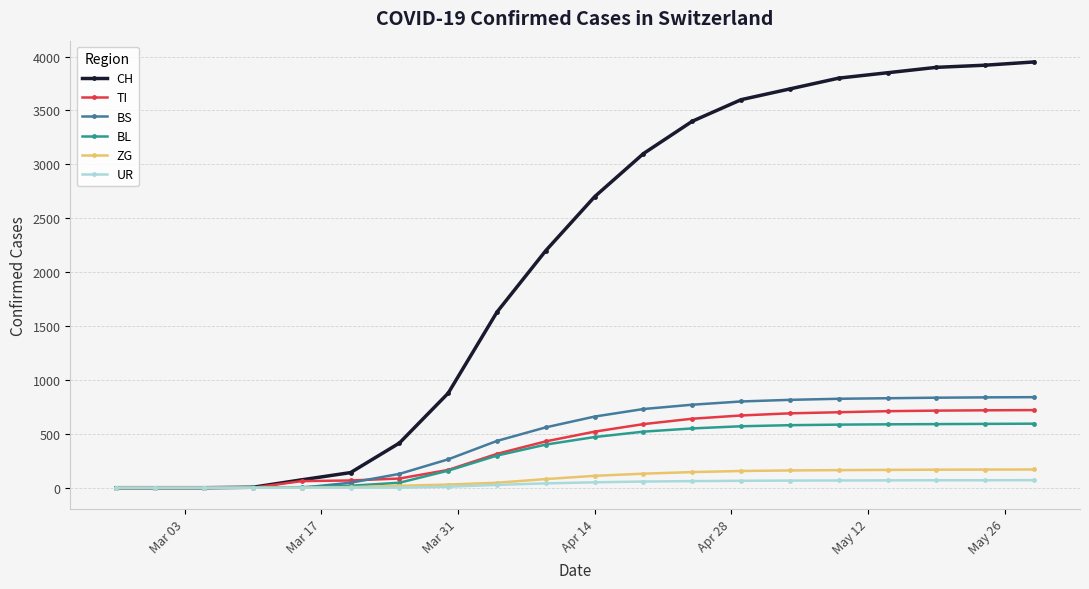

What is the maximum value shown in the chart?

3950